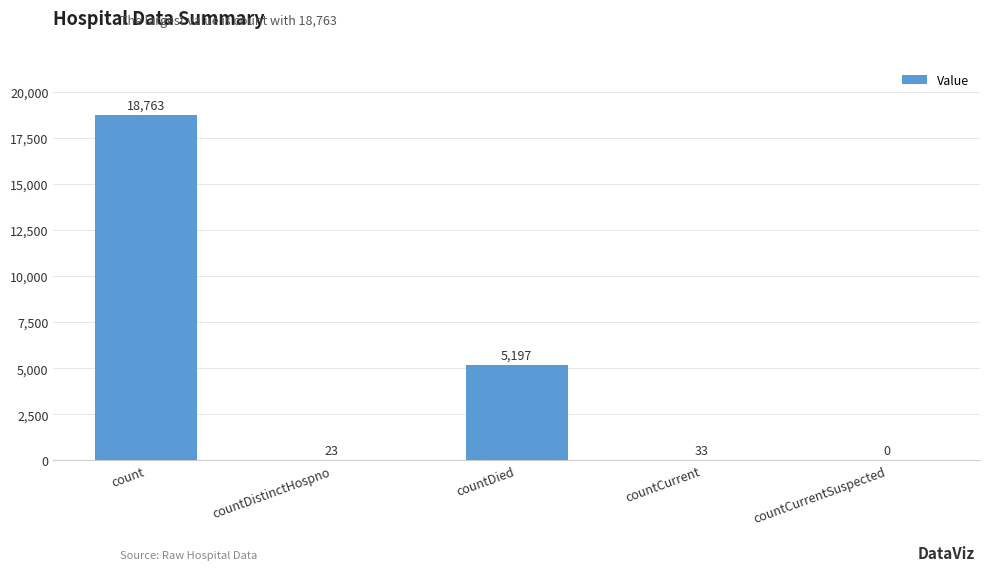

How many values are above zero?

4